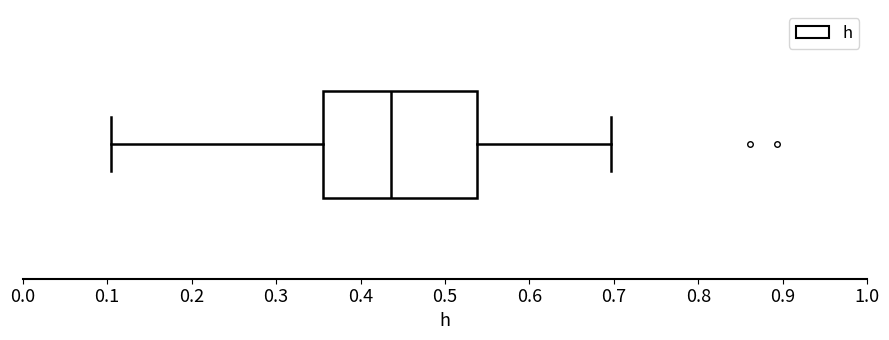

Where is the right edge of the box on the x-axis? The values are not printed on the chart, so give them approximately, as read against the axis.

0.54